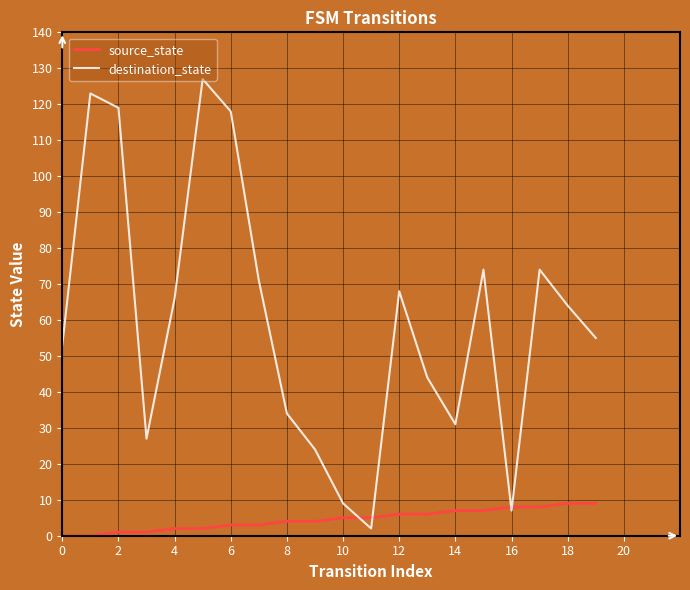

How many values in the destination_state series are below 64?

10